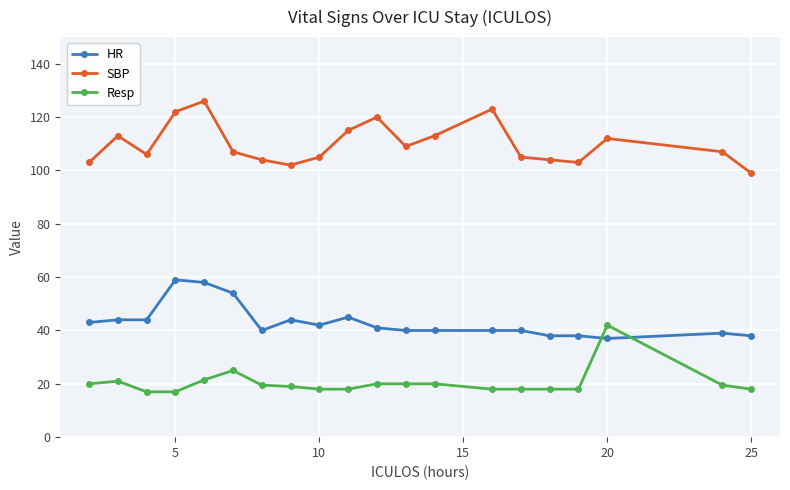

What is the average value of the SBP series?

109.9